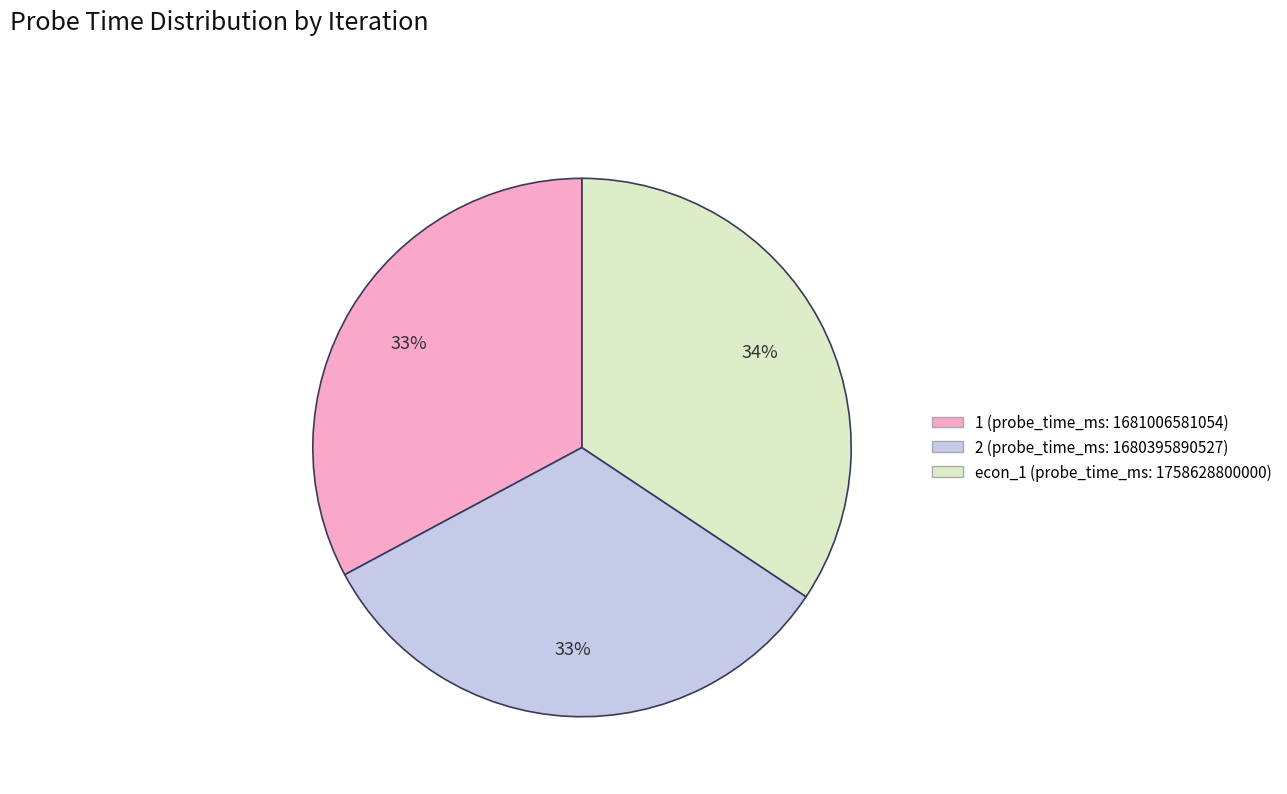

To the nearest percent, what is the combined percentage of 2 and econ_1?

67%